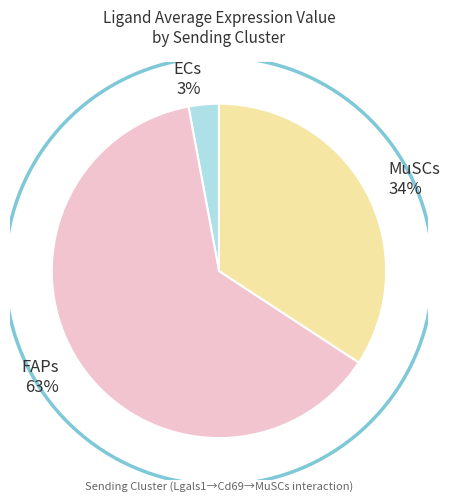

True or false: ECs accounts for 13% of the total.

False